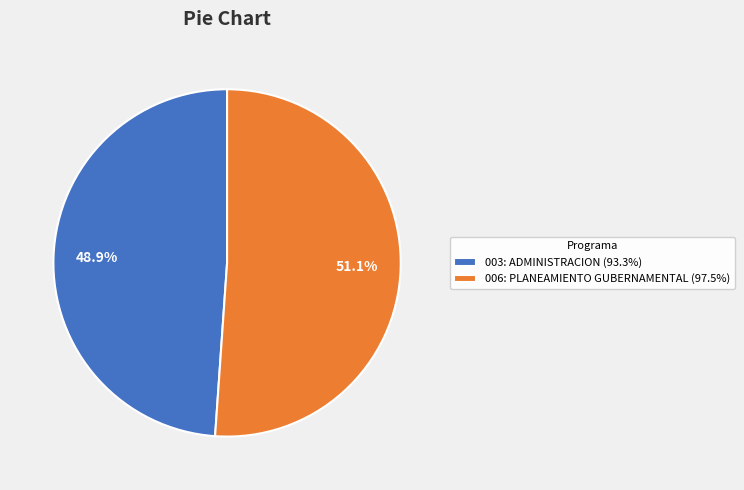

To the nearest percent, what is the difference between the 003: ADMINISTRACION and 006: PLANEAMIENTO GUBERNAMENTAL slice percentages?

2%